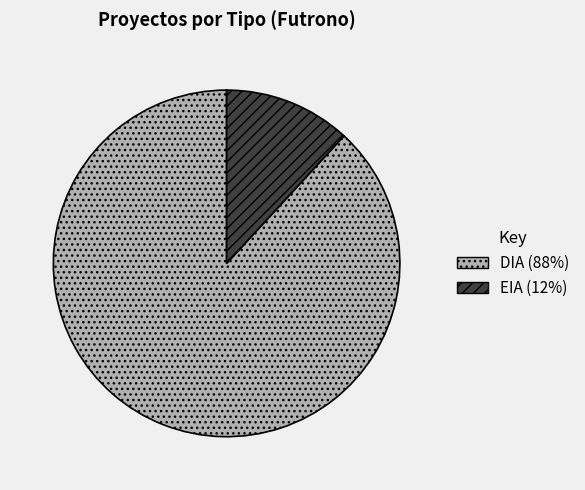

Rank the categories by value from lowest to highest.

EIA, DIA